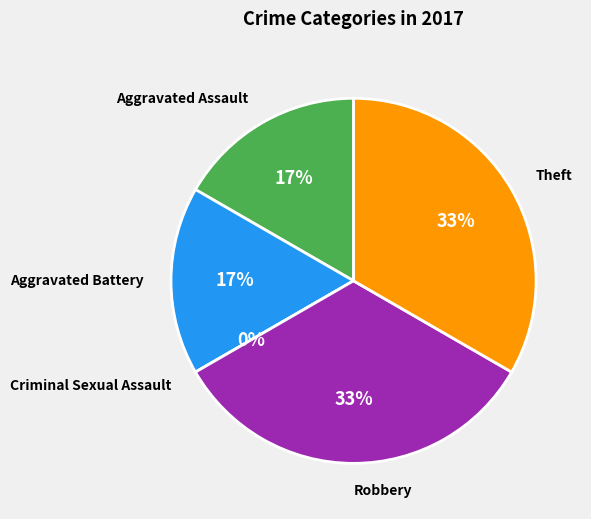

How many slices are in this pie chart?

5